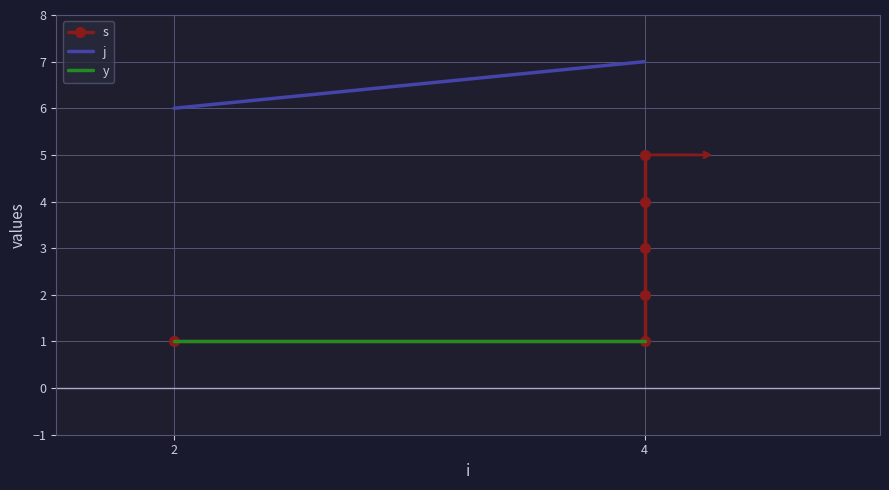

The y series shows 1 at 4. True or false?

True